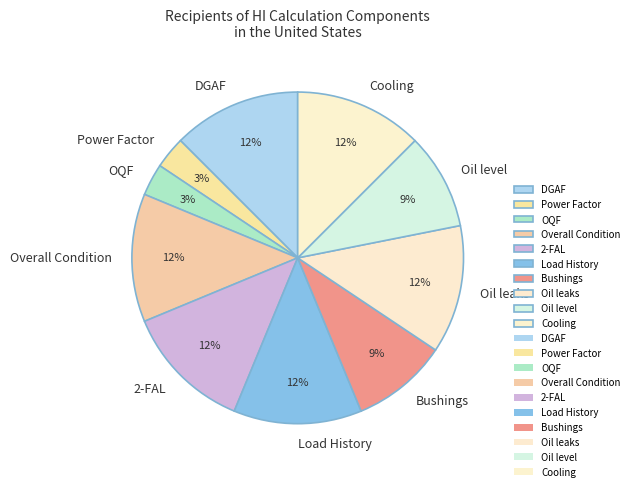

Approximately how many times larger is the value at DGAF compared to Oil level?

1.3